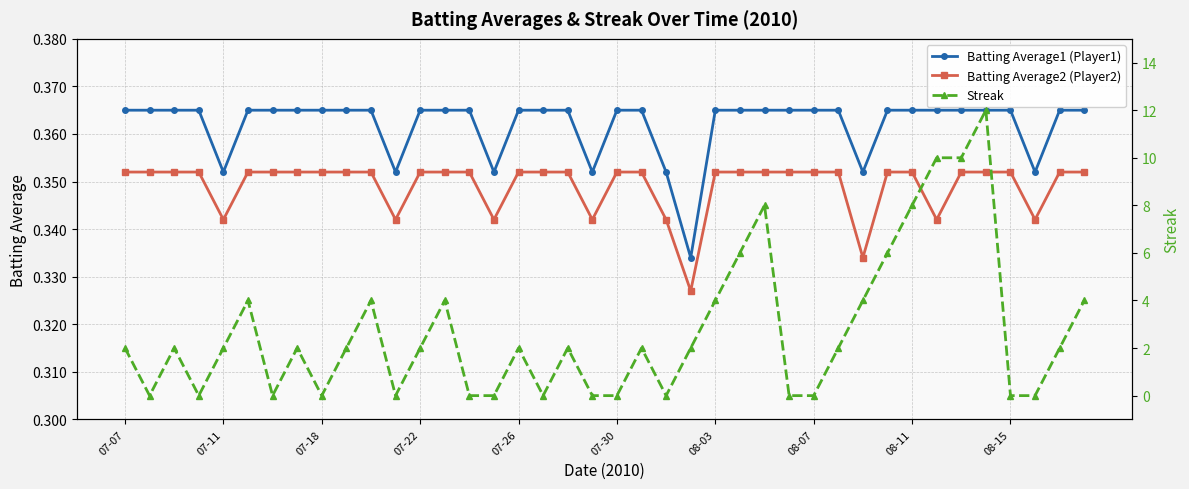

True or false: Batting Average2 (Player2) and Batting Average1 (Player1) cross at least once.

False